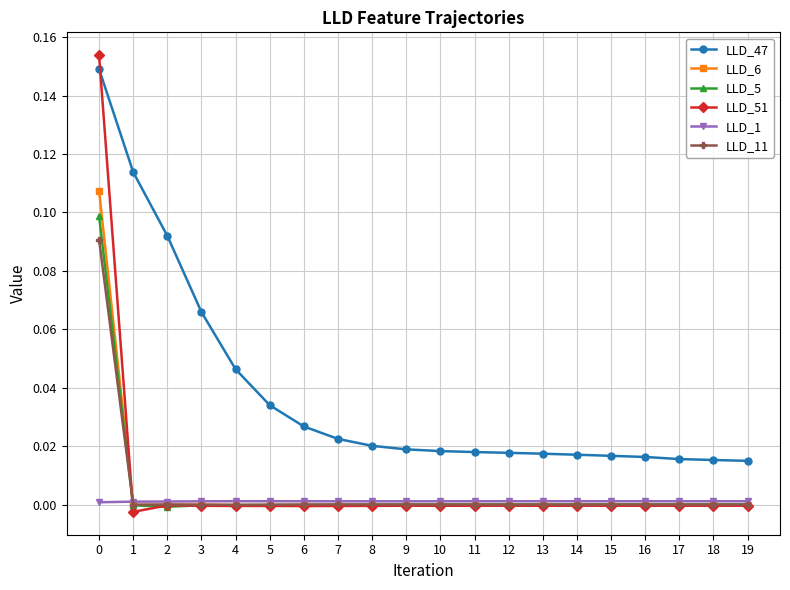

Between 0 and 6, which series saw the biggest shift?

LLD_51